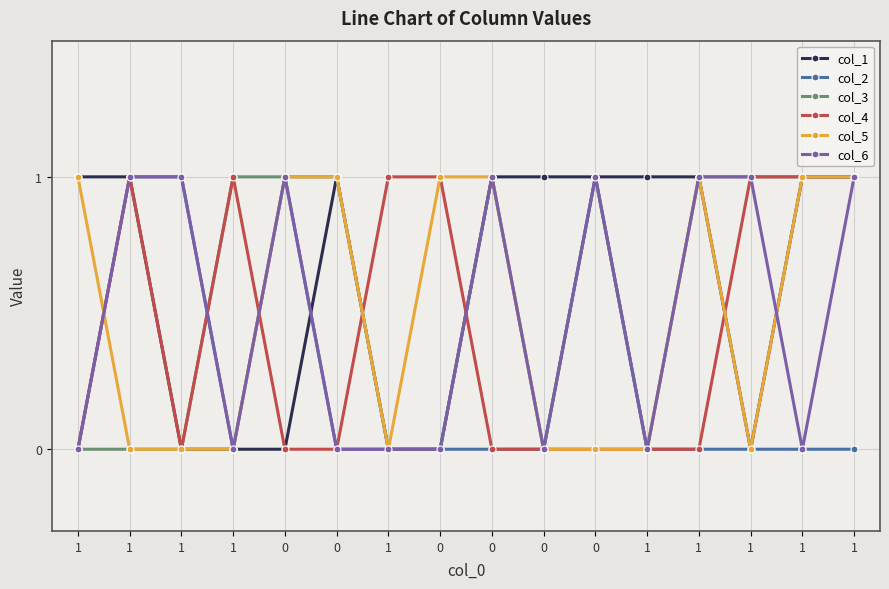

How many lines are shown in the chart?

6